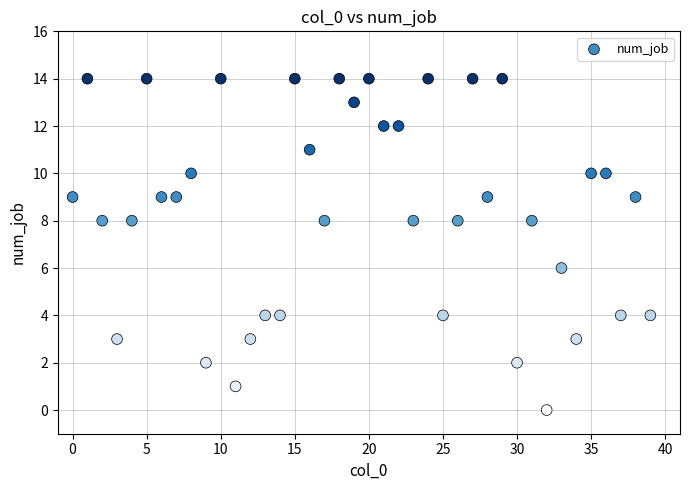

What is the range of Y values (max minus min)?

14